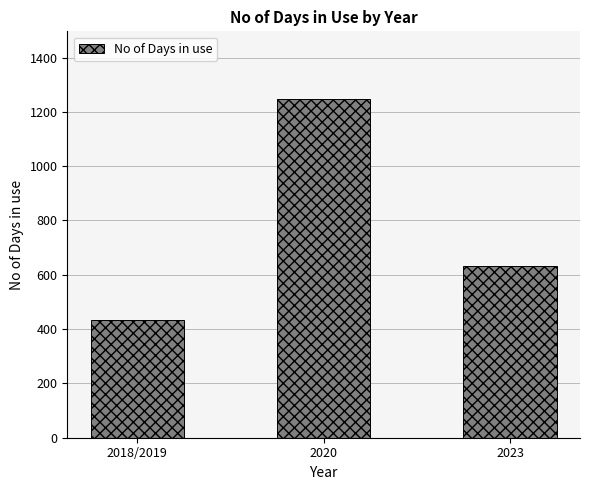

The chart shows a value of 434.0 at 2018/2019. True or false?

True